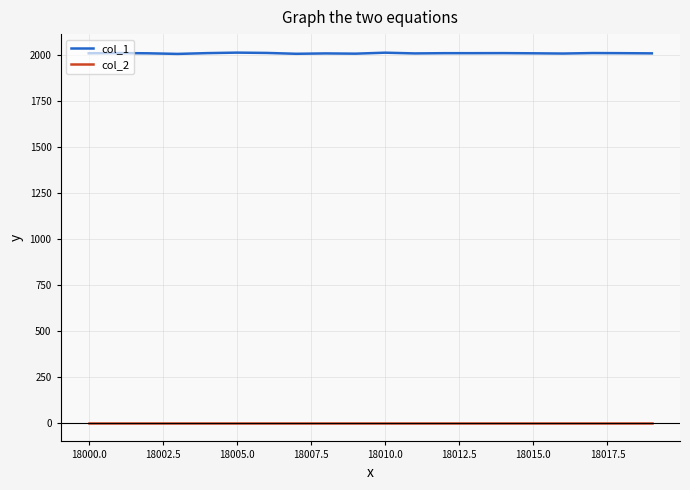

Which series has the largest total across all categories?

col_1